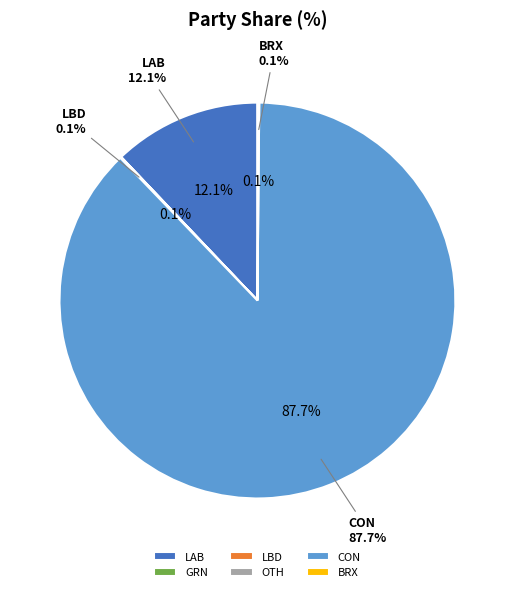

How many slices are in this pie chart?

6